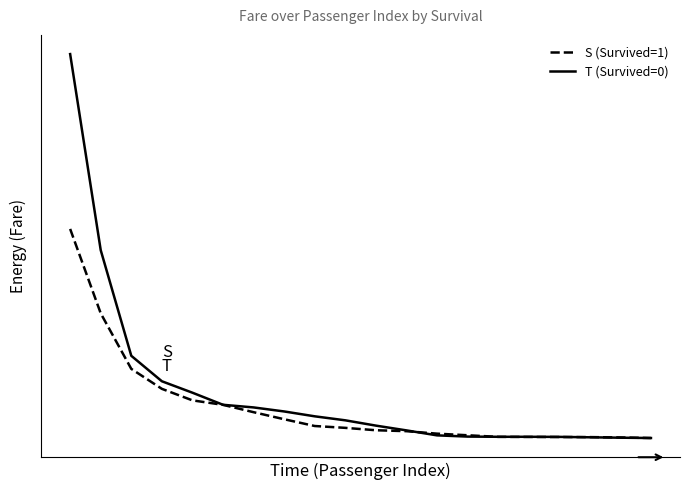

Is this an area chart (filled region under the line)?

No